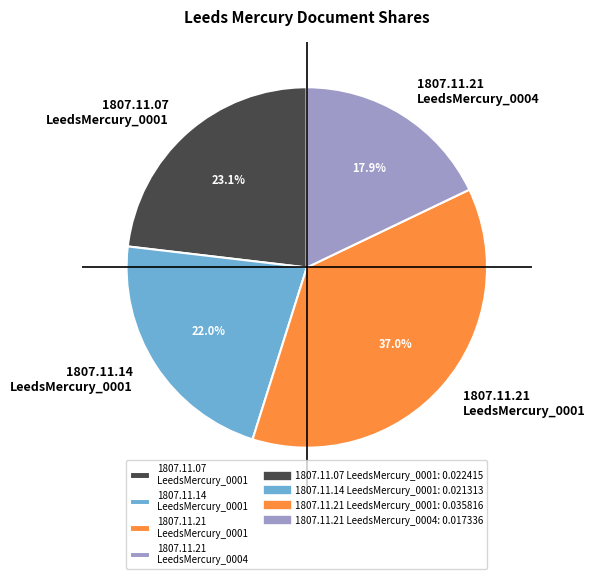

How much of the chart is everything except 1807.11.21 LeedsMercury_0001?

63.0%